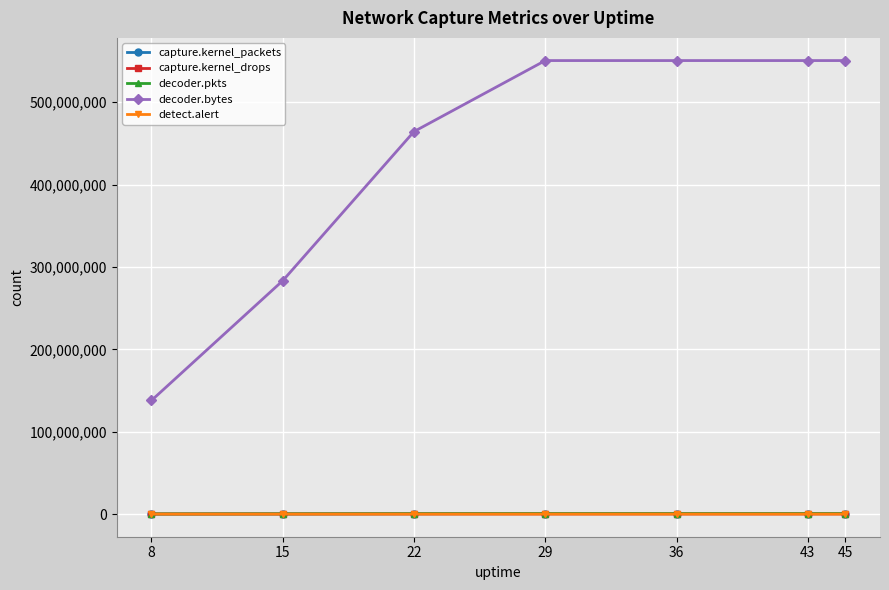

Does the chart have visible grid lines?

Yes